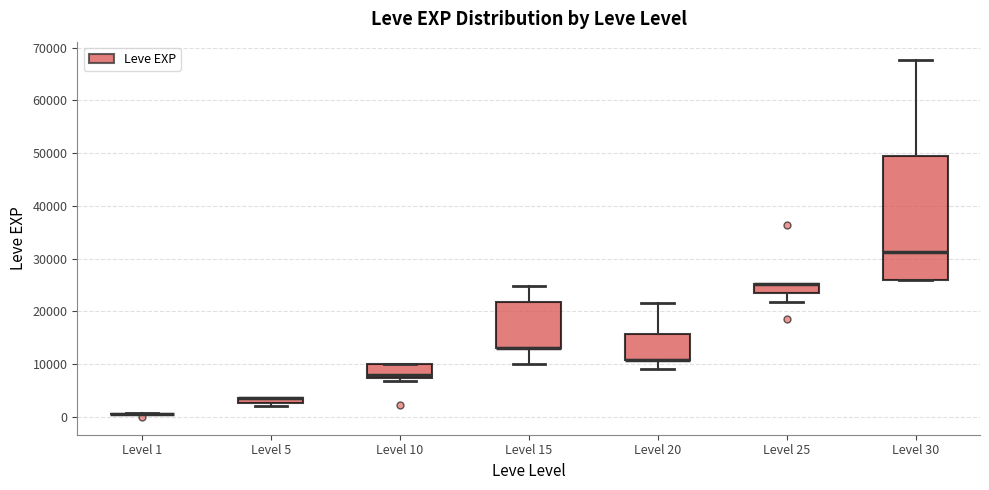

Where is the lower edge of the box for Level 10 on the y-axis? The values are not printed on the chart, so give them approximately, as read against the axis.

7000